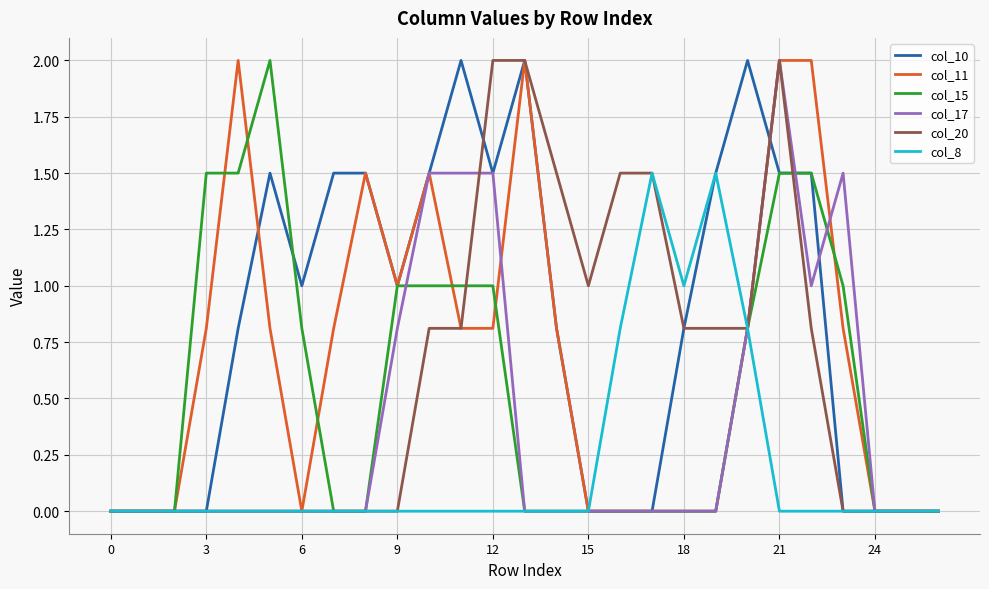

What is the highest value of the col_10 series?

2.0